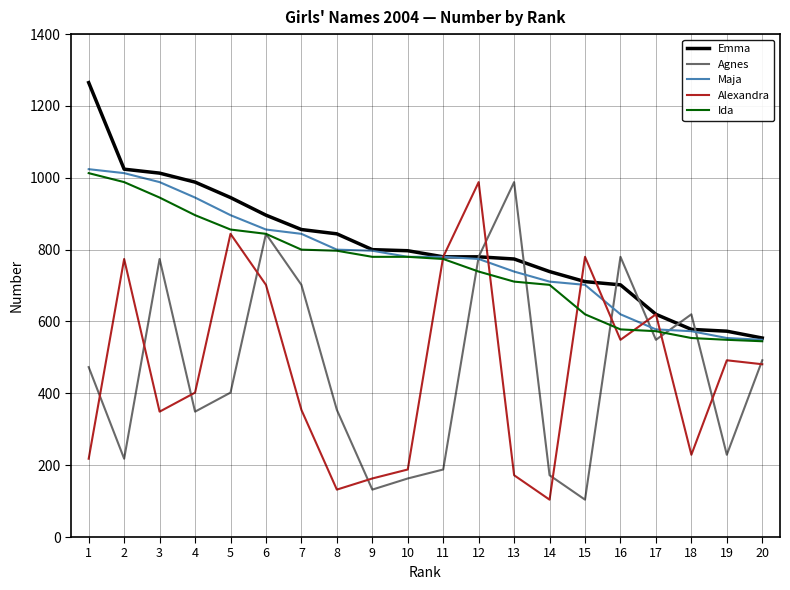

True or false: Ida has a value of 1173 at 13.

False